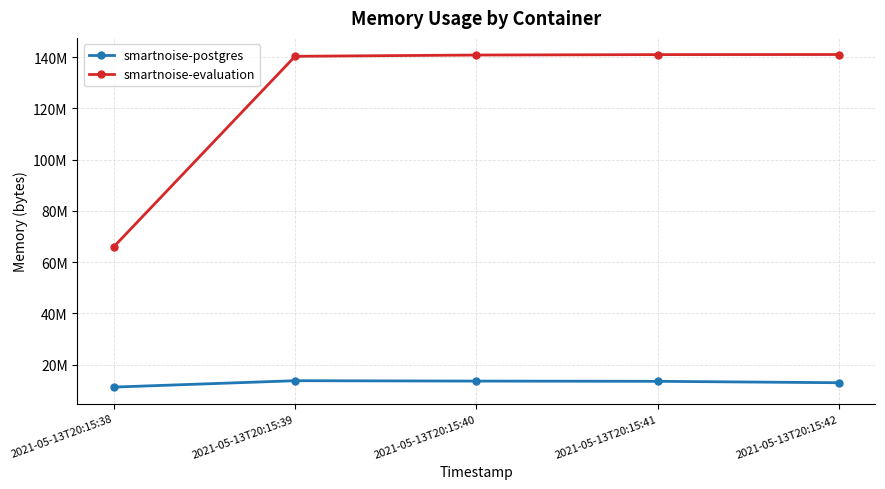

What is the difference between the highest and lowest values at 2021-05-13T20:15:40?

127193088